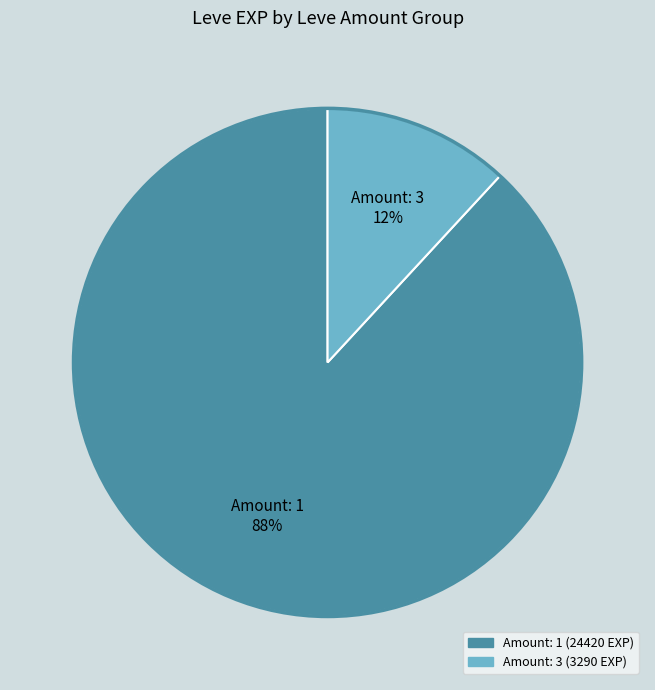

Is there any slice that represents more than half of the pie?

Yes